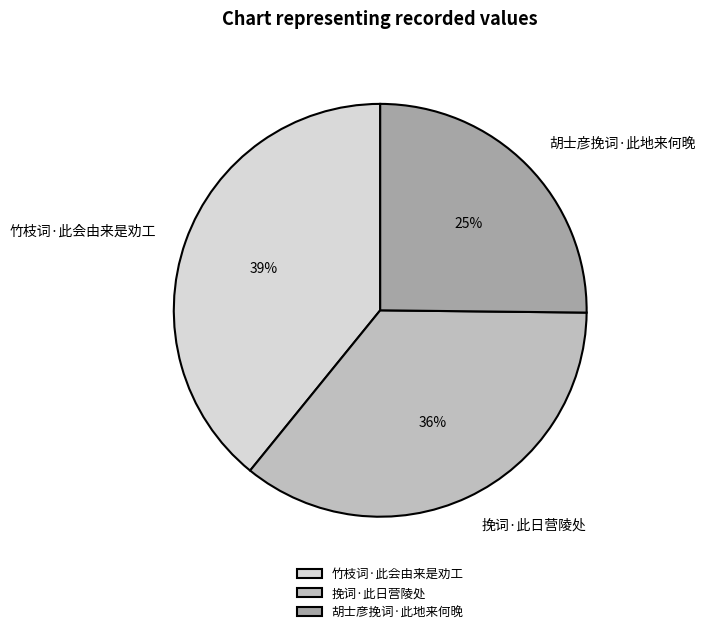

Which has a higher value, 胡士彦挽词·此地来何晚 or 挽词·此日营陵处?

挽词·此日营陵处